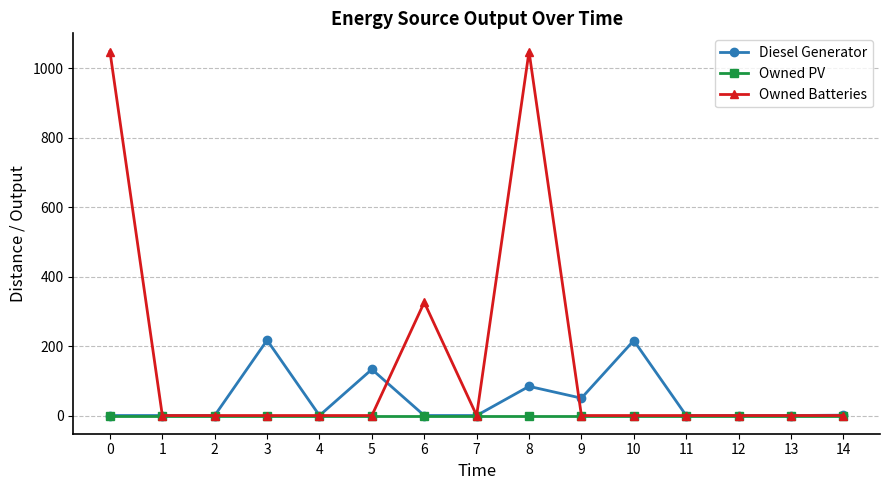

Rank the series by their average value, from highest to lowest.

Owned Batteries, Diesel Generator, Owned PV